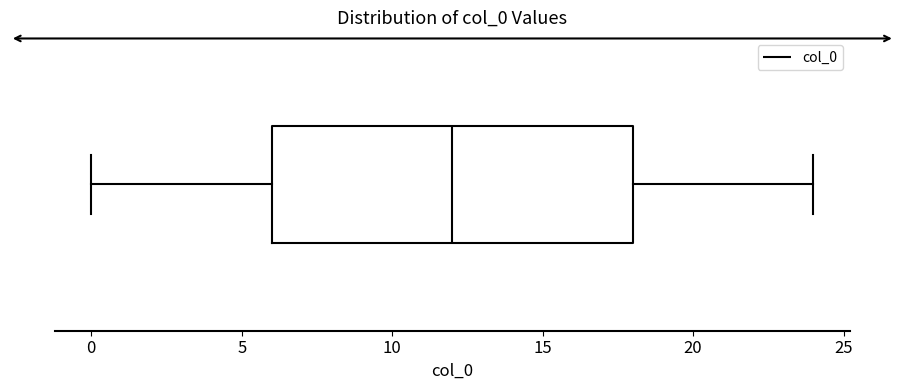

Transcribe this box plot: give where the median line is, the range the box spans, and where the two whiskers end, as read against the x-axis. The values are not printed on the chart, so give them approximately, as read against the axis.

median 12, box 6 to 18, whiskers 0 to 24